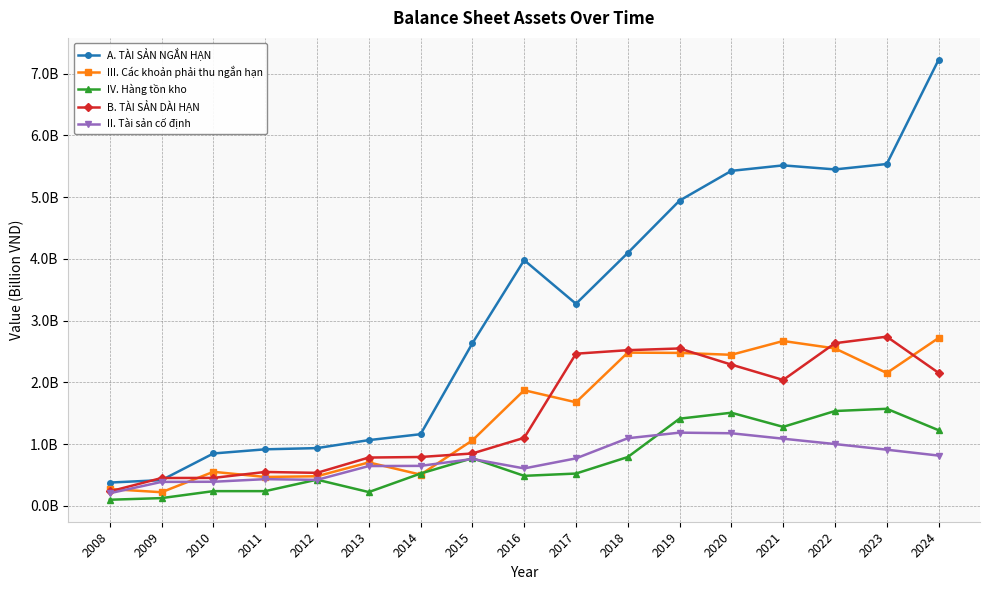

At which label is B. TÀI SẢN DÀI HẠN closest to 1?

2016